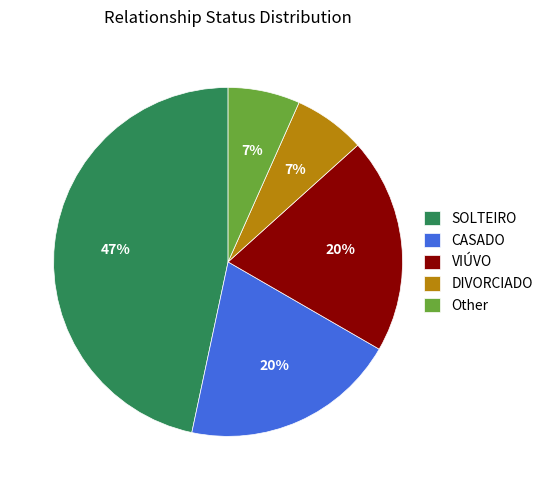

What percentage is the VIÚVO slice, to the nearest percent?

20%